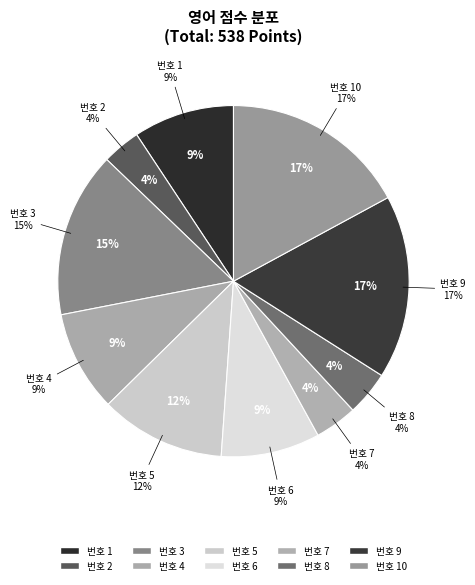

Does 10 represent more than half of the total?

No